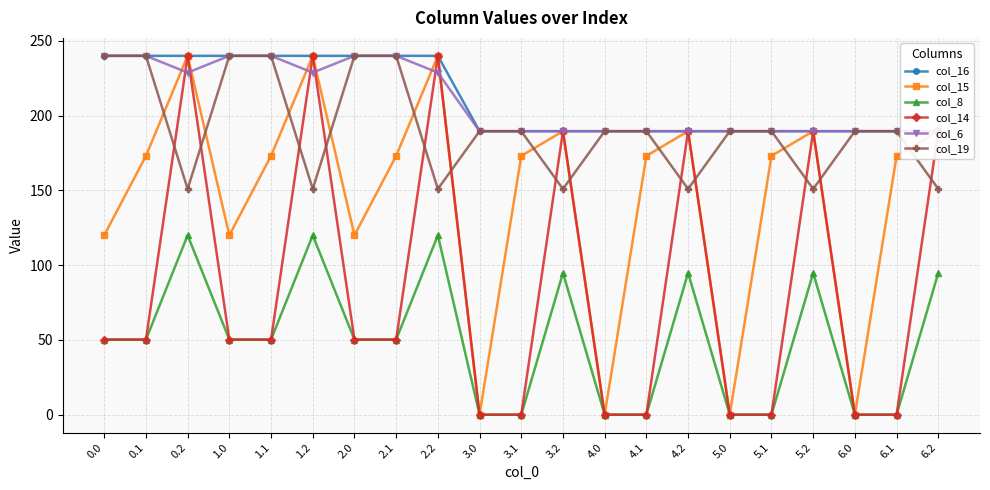

What is the difference between the second highest and minimum values in the col_14 series?

240.0